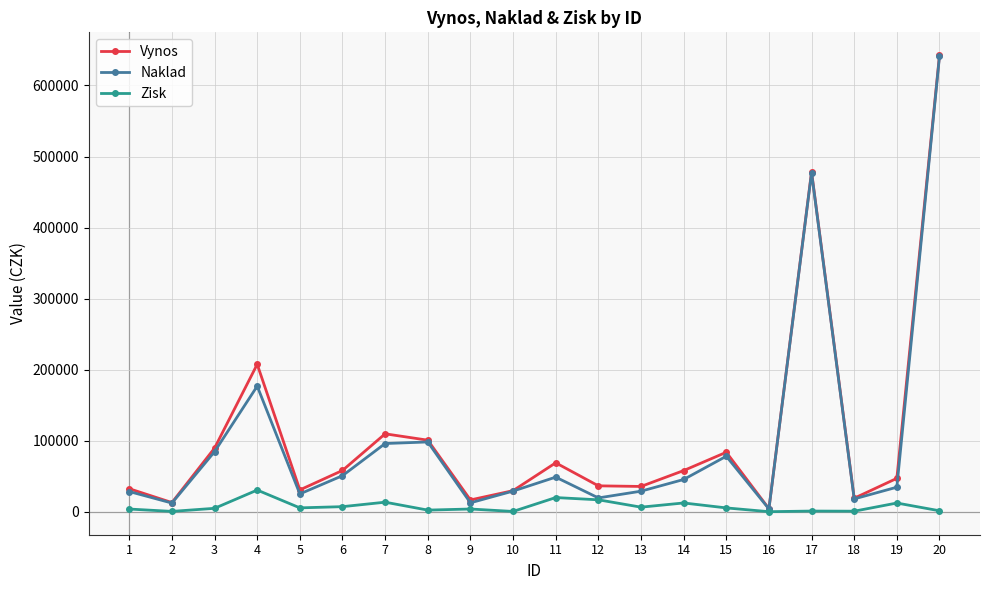

Which series changed the most between 12 and 20?

Naklad